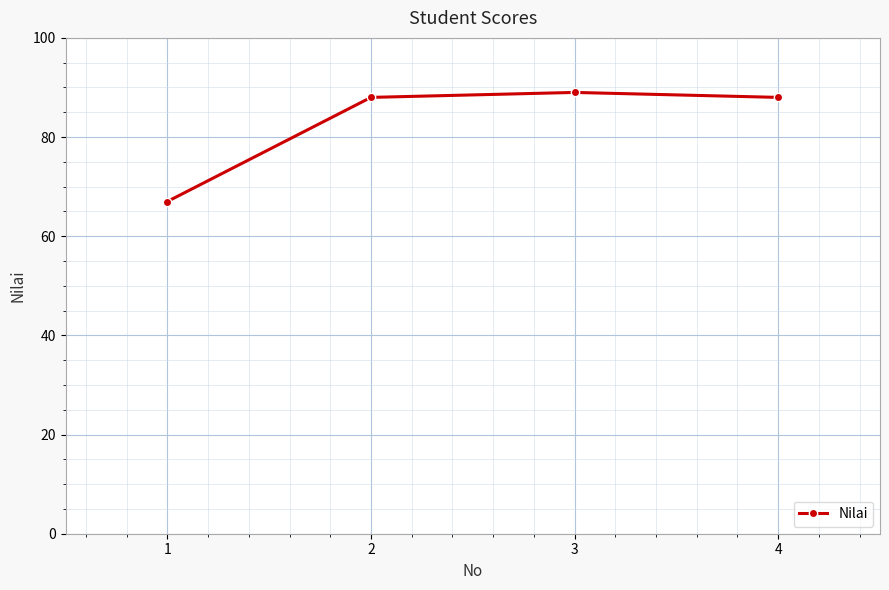

What is the average value?

83